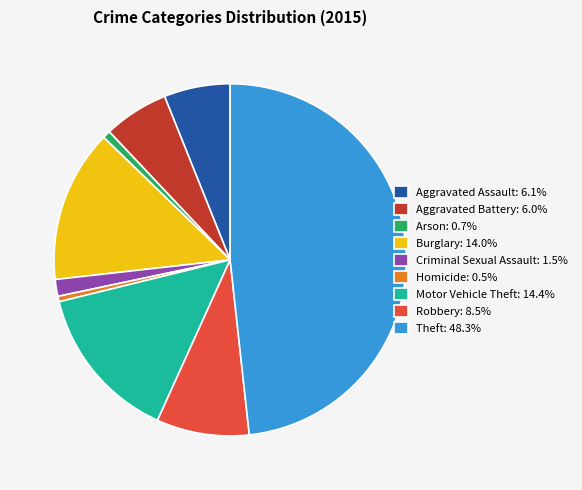

Is there a majority slice in this chart?

No